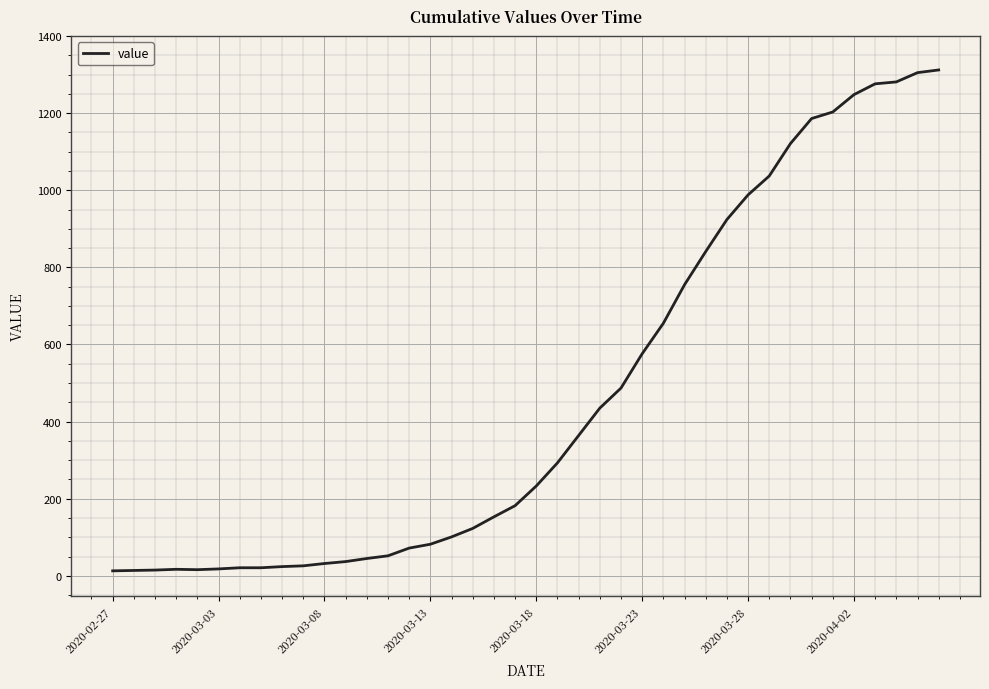

What is the maximum value shown in the chart?

1312